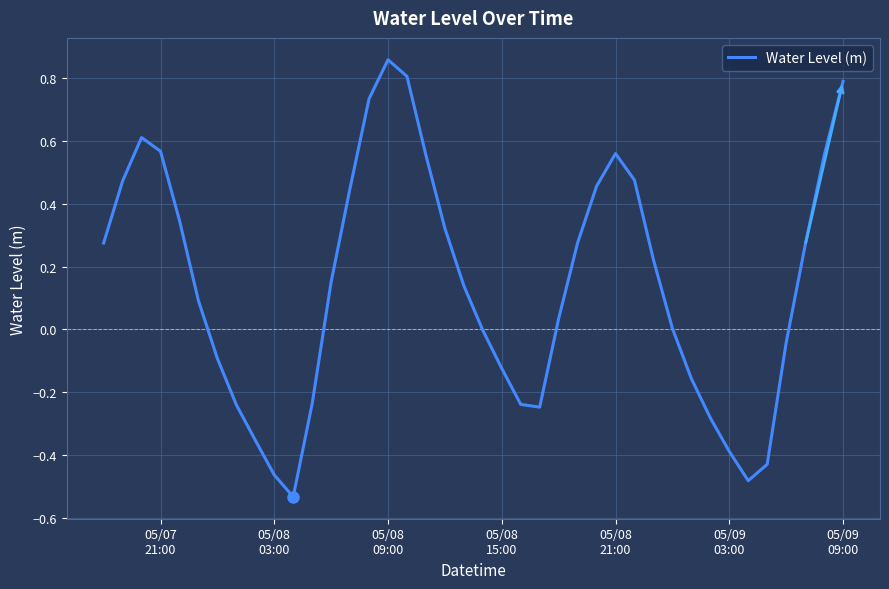

Is this an area chart (filled region under the line)?

No